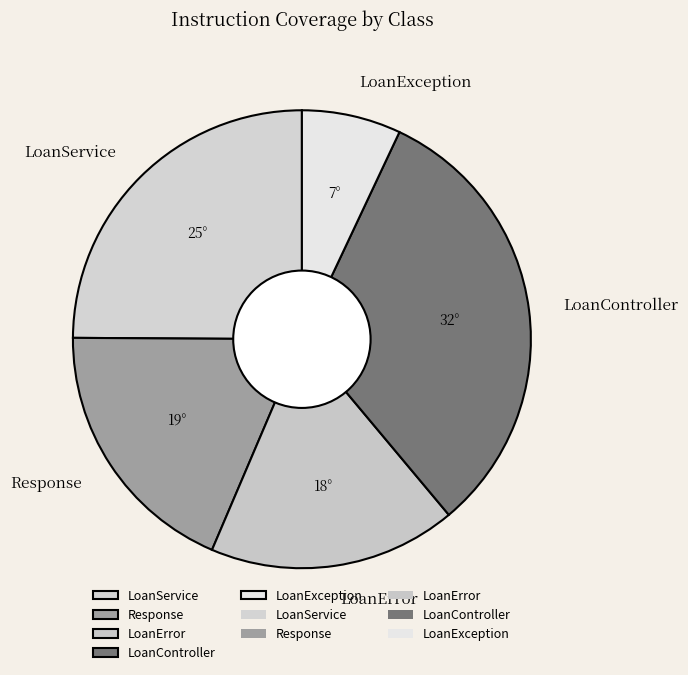

How many segments does this pie chart have?

5